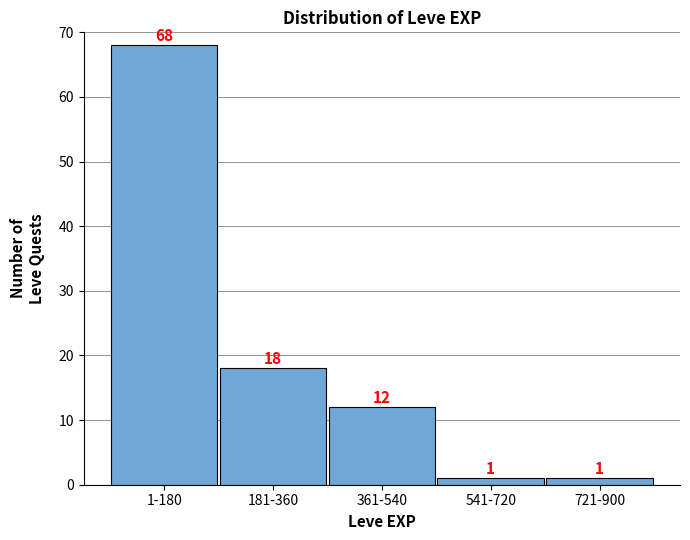

Reading left to right, list all the values displayed in this chart.

1-180=68	181-360=18	361-540=12	541-720=1	721-900=1